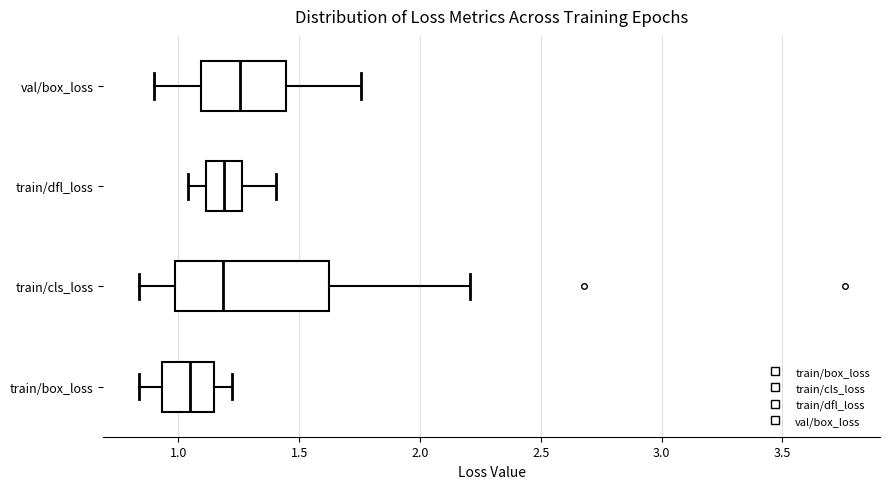

Where does the median line of the box for train/cls_loss sit on the x-axis? The values are not printed on the chart, so give them approximately, as read against the axis.

1.20